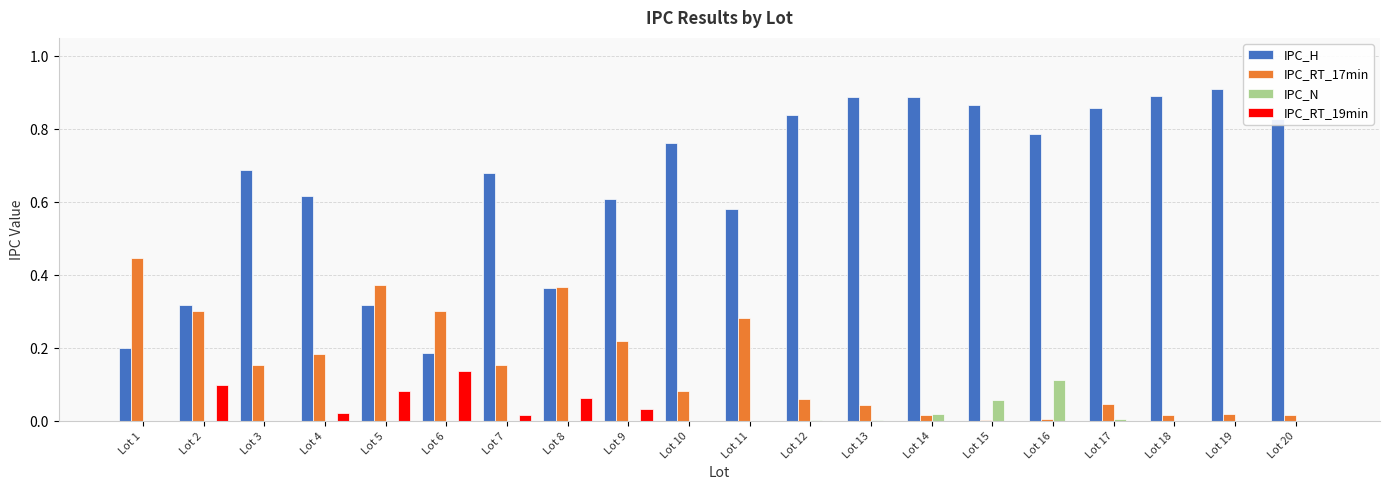

Which category has the highest value in the IPC_RT_17min series?

Lot 1